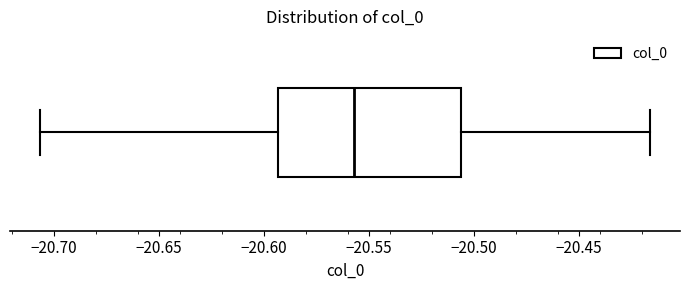

Read this box plot against the x-axis: the position of the median line, the range covered by the box, and the ends of both whiskers. The values are not printed on the chart, so give them approximately, as read against the axis.

median -20.555, box -20.595 to -20.505, whiskers -20.705 to -20.415